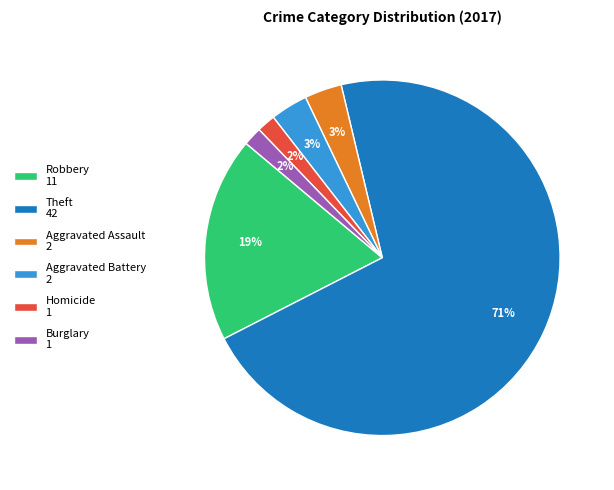

What is the majority slice?

Theft 42